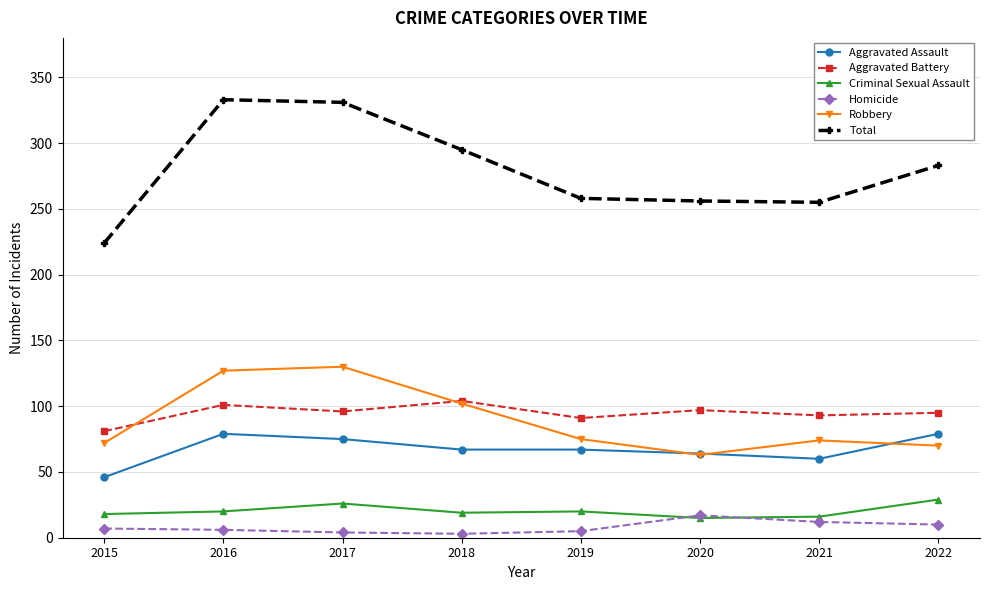

Which series has the largest range (max minus min)?

Total